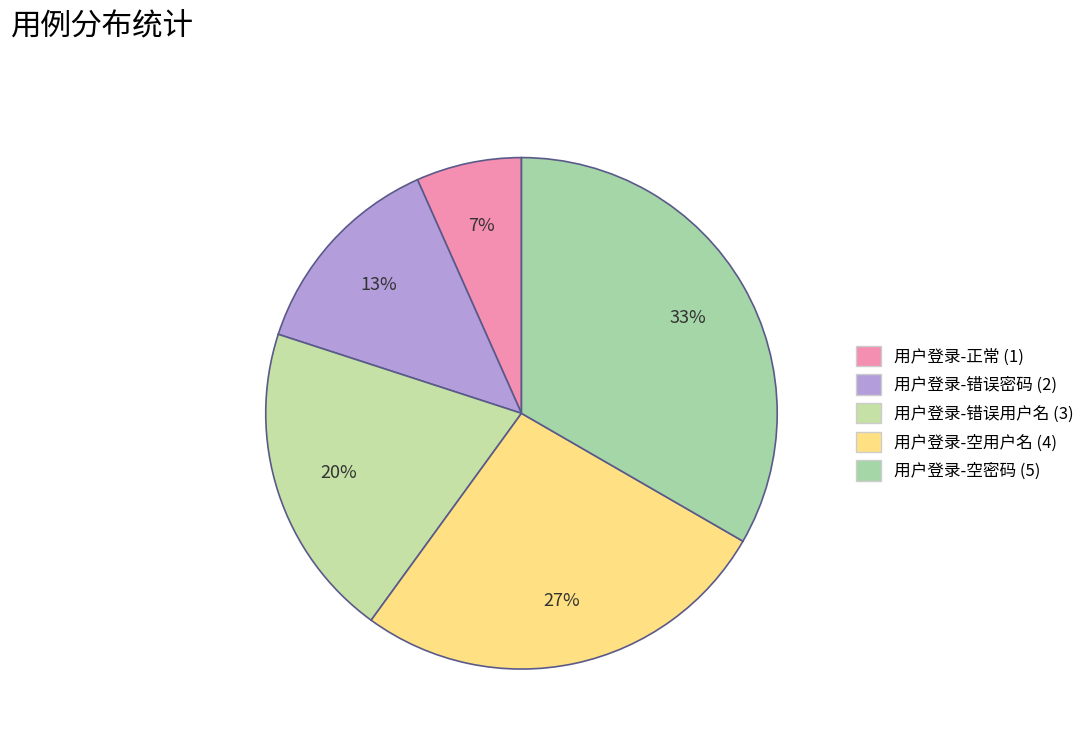

Does any single category account for the majority?

No